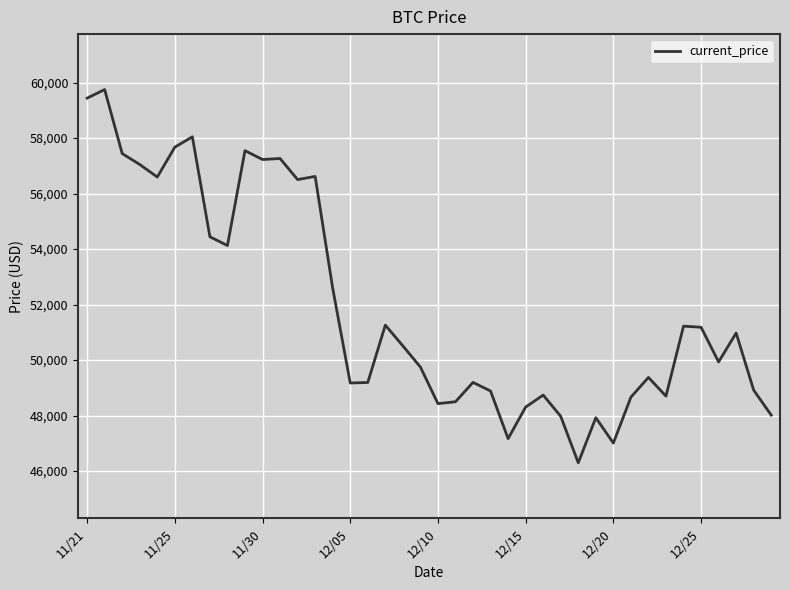

What is the smallest value displayed?

46296